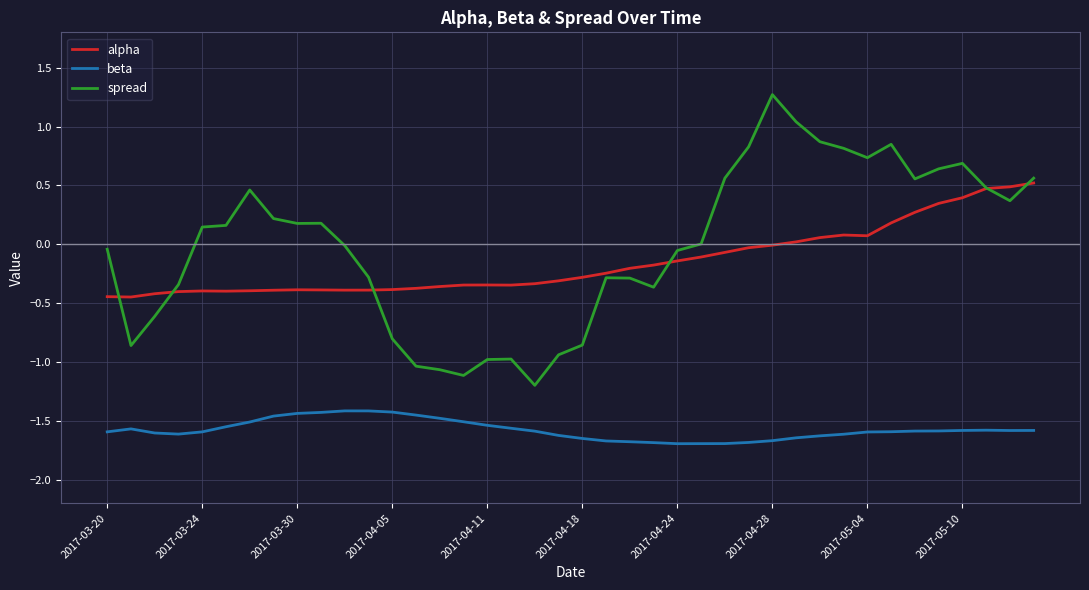

What is the minimum value for spread?

-1.2